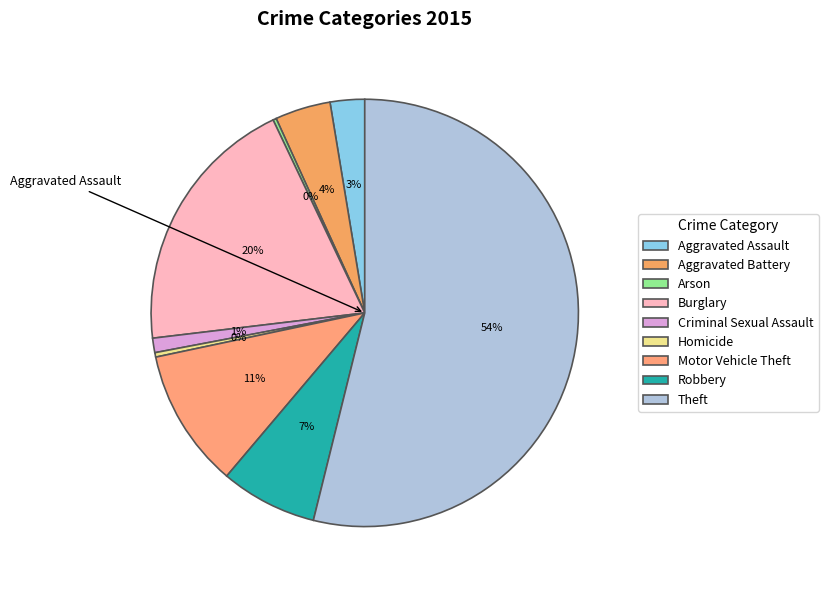

How much of the chart is everything except Burglary?

80.2%